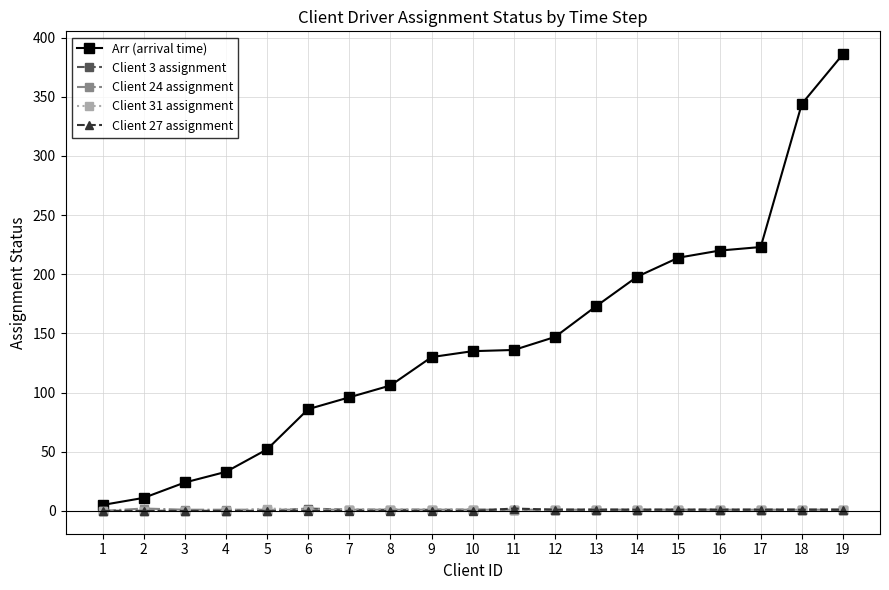

How many lines are shown in the chart?

5